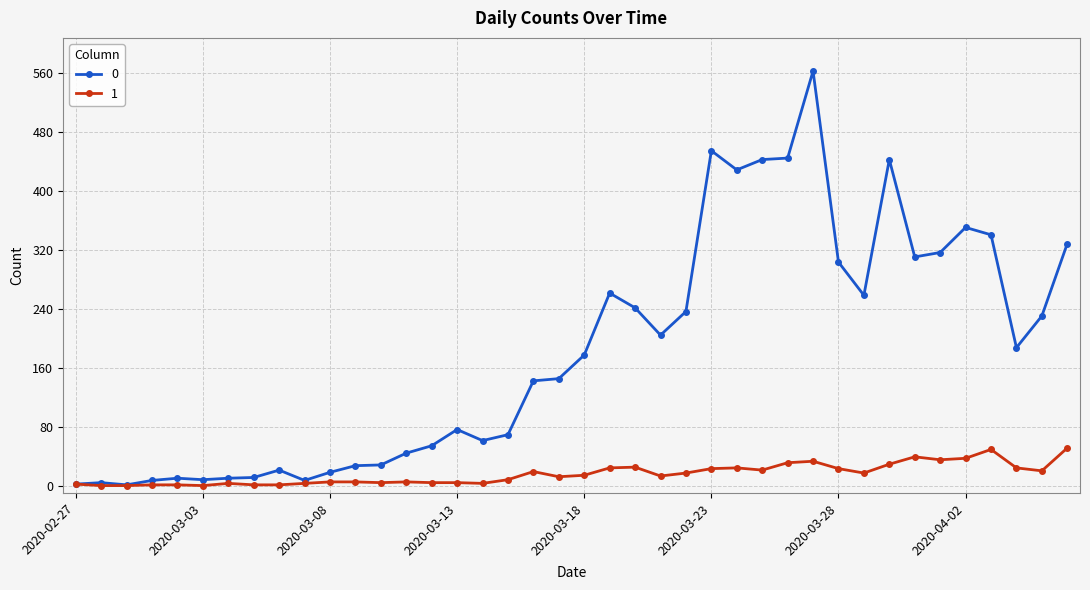

What is the maximum value shown in the chart?

562